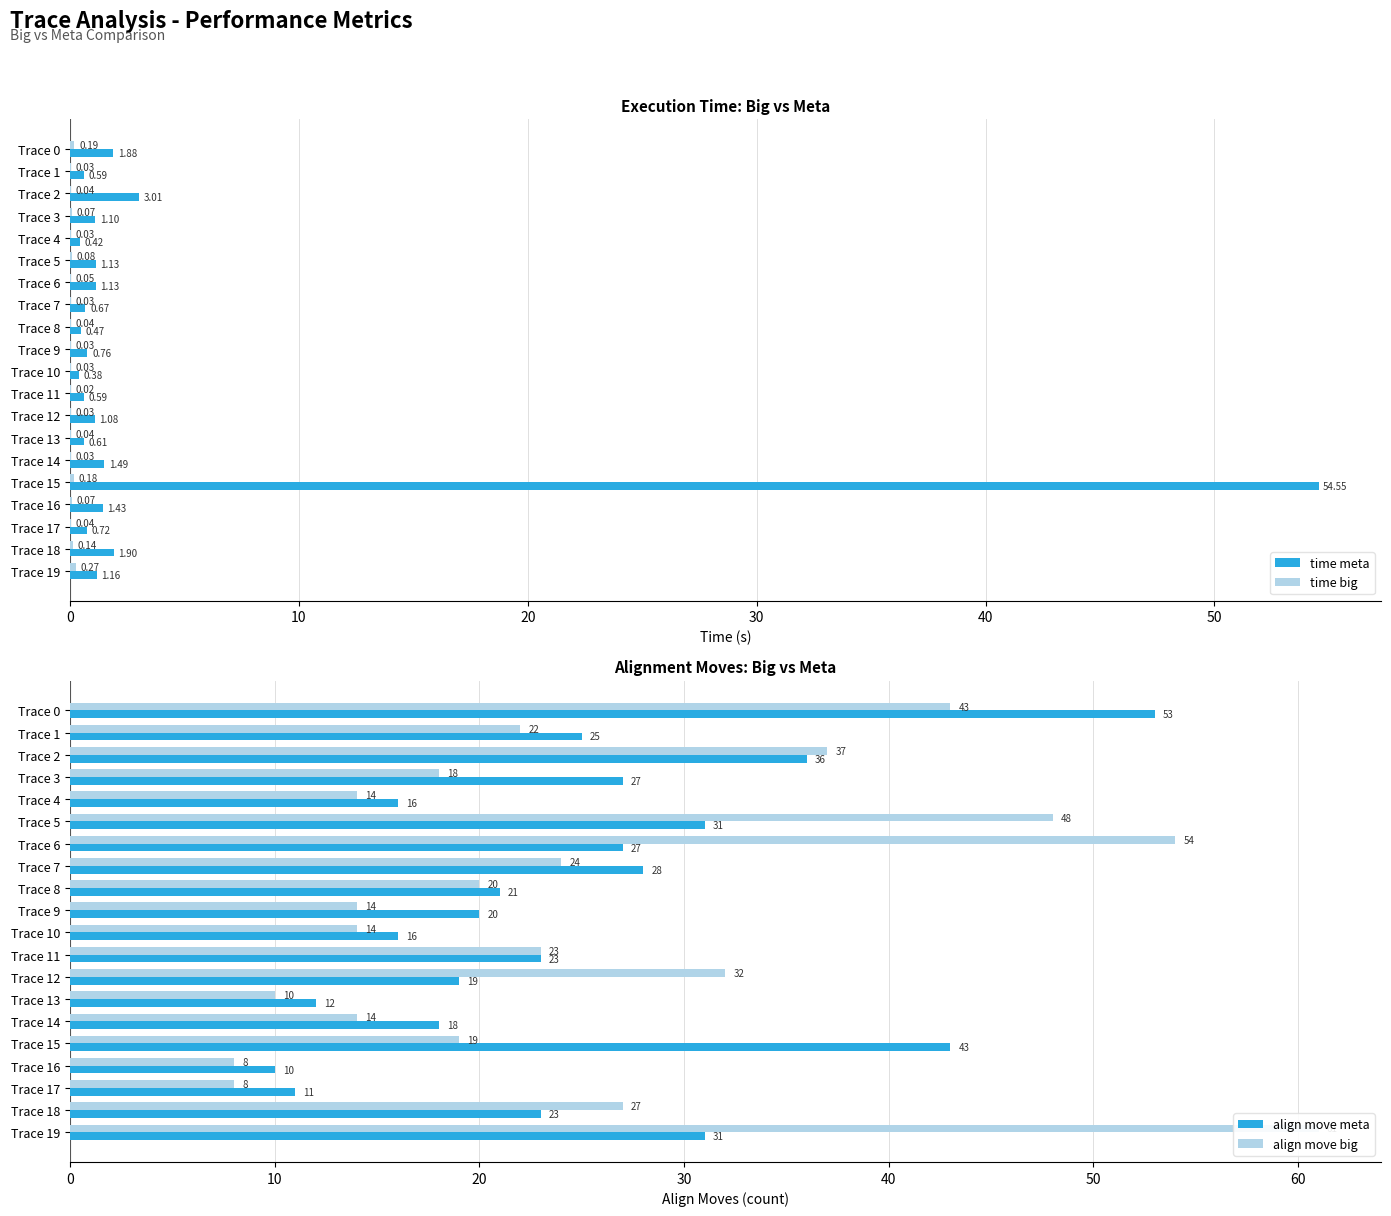

Which category has the highest value across all series?

Trace 19